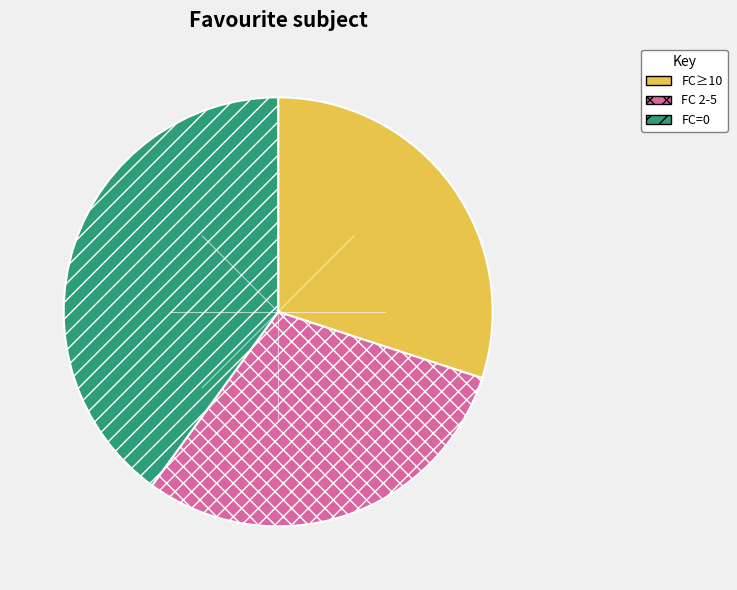

The FC≥10 slice represents 30% of the pie. True or false?

True